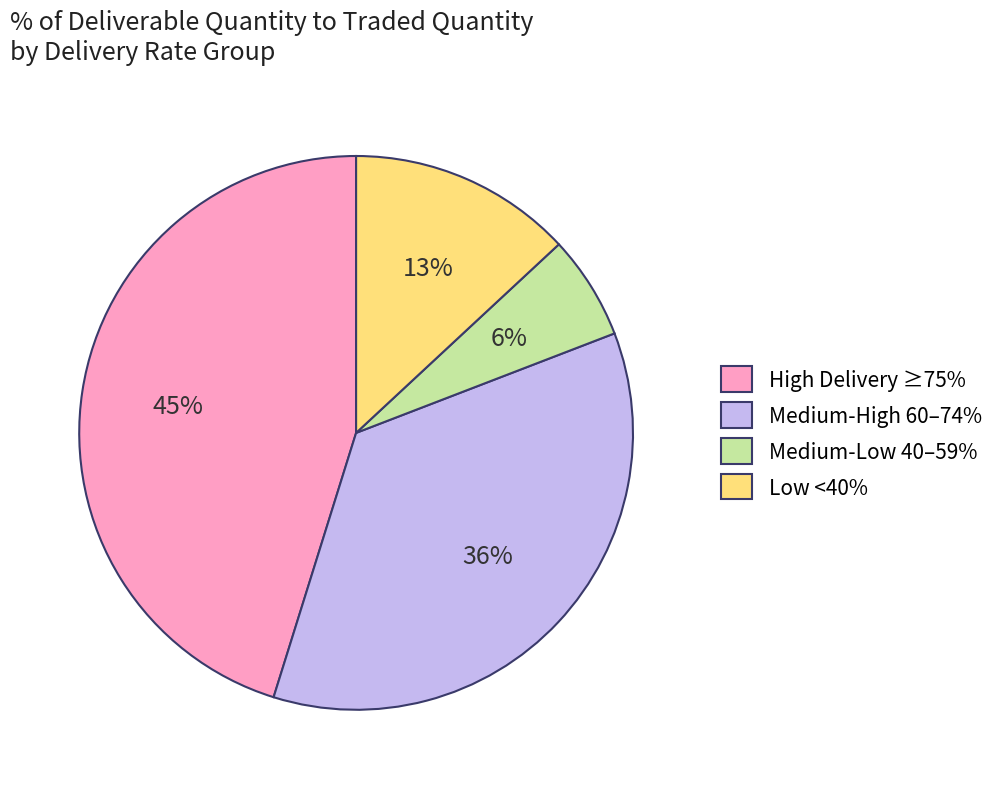

How many slices are in this pie chart?

4